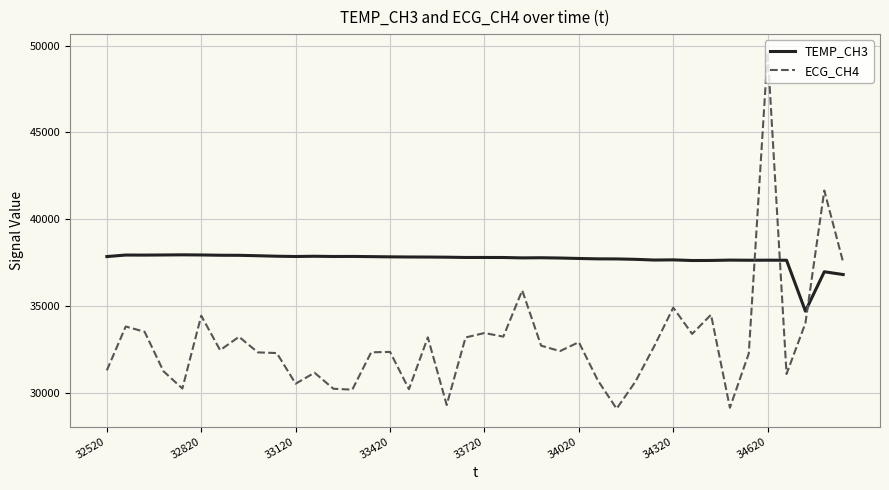

True or false: TEMP_CH3 and ECG_CH4 intersect in this chart.

True